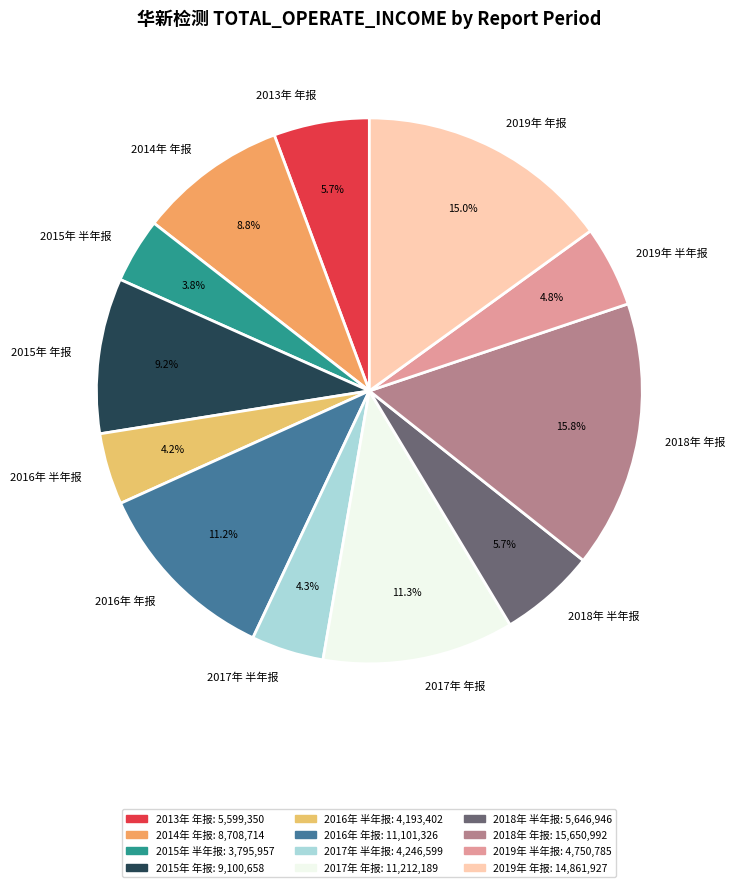

Approximately how many times larger is the value at 2016年 年报 compared to 2014年 年报?

1.3